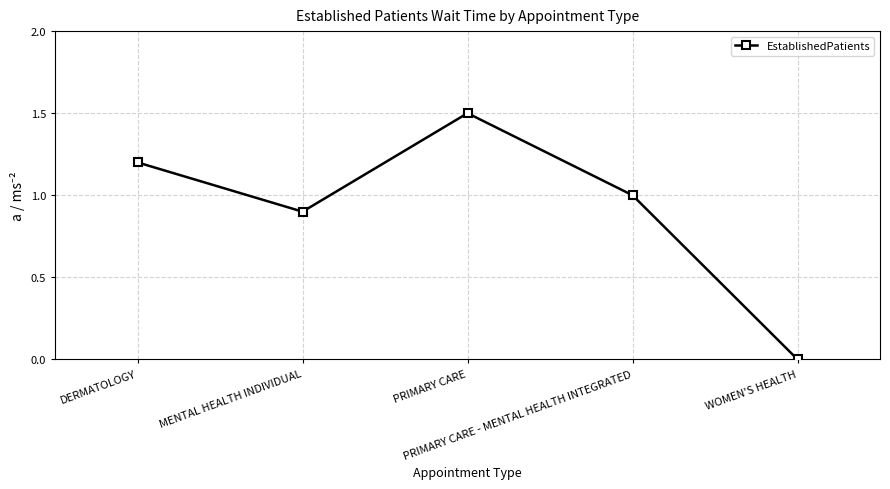

Reading right to left, transcribe all the data shown in this chart.

0.0	1.0	1.5	0.9	1.2